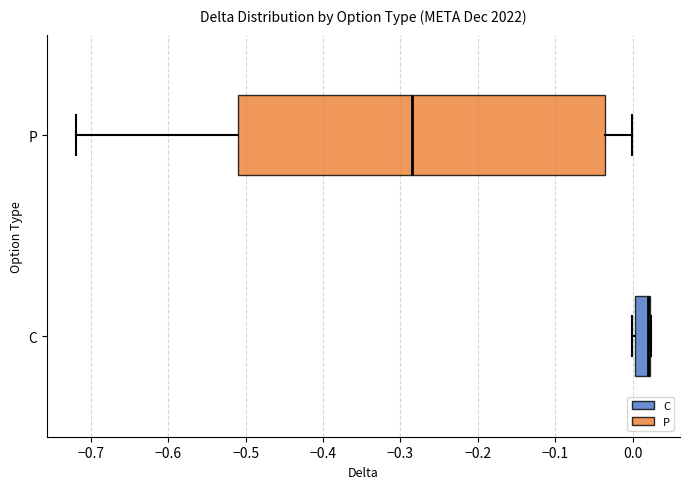

Reading bottom to top, read every box against the x-axis: the position of its median line, the range the box covers, and the ends of its whiskers. The values are not printed on the chart, so give them approximately, as read against the axis.

C: median 0.02 (drawn on the box's right edge), box 0.00 to 0.02, whiskers 0.00 (just left of the box's left edge) to 0.02
P: median -0.29, box -0.51 to -0.04, whiskers -0.72 to 0.00